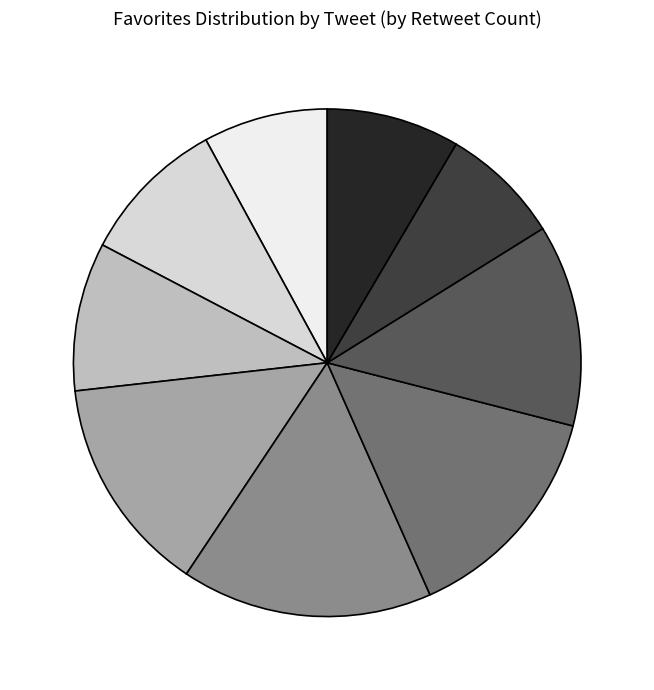

How many segments does this pie chart have?

9